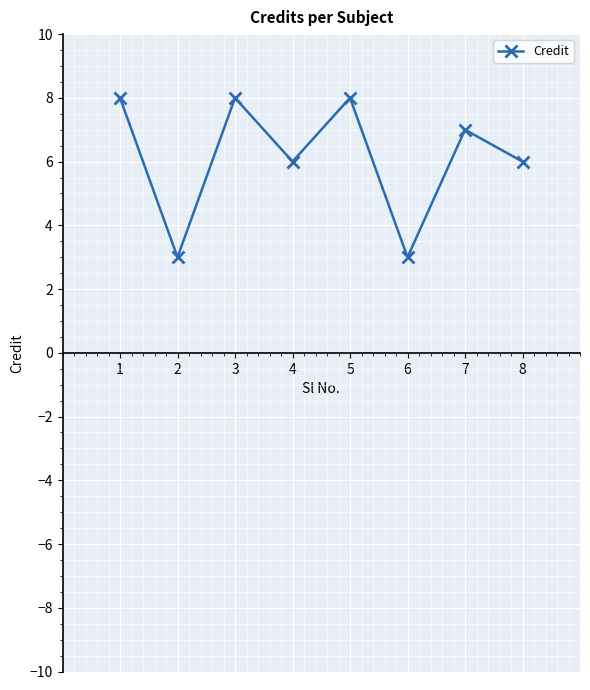

What is the difference between the second highest and second lowest values?

5